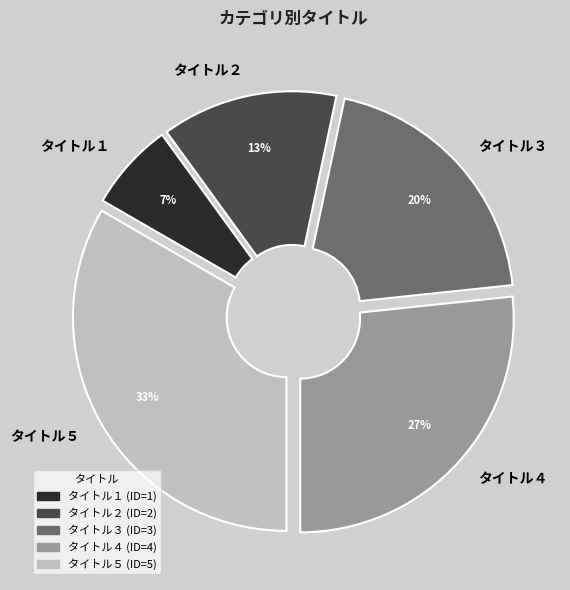

To the nearest percent, what is the difference between the タイトル３ and タイトル２ slice percentages?

7%